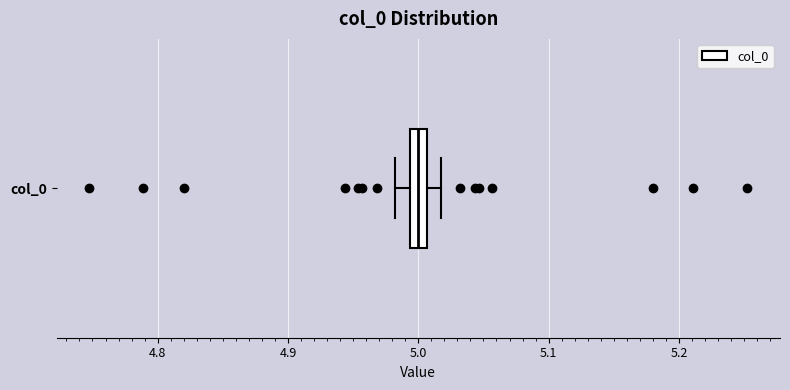

Where is the left edge of the box for col_0 on the x-axis? The values are not printed on the chart, so give them approximately, as read against the axis.

4.99